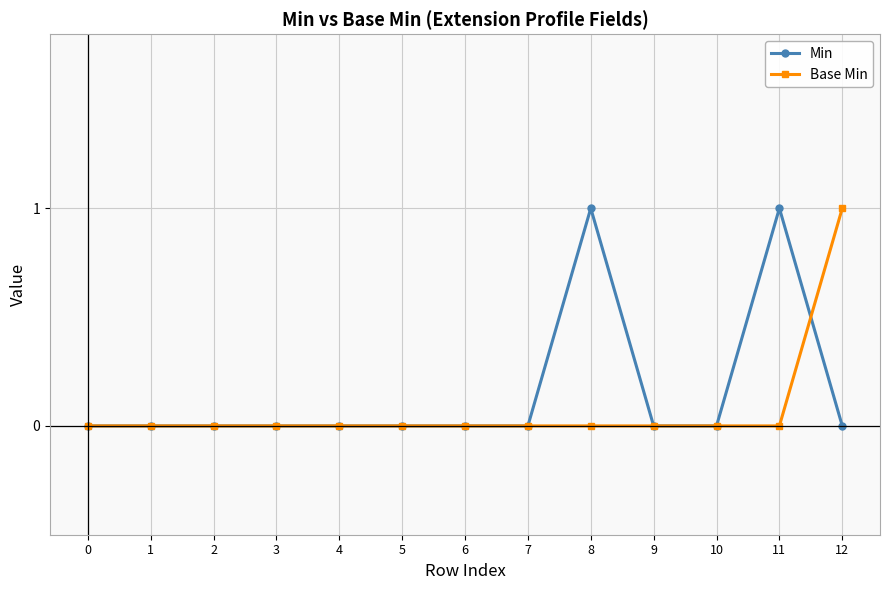

How many Base Min values are between 0 and 1?

13